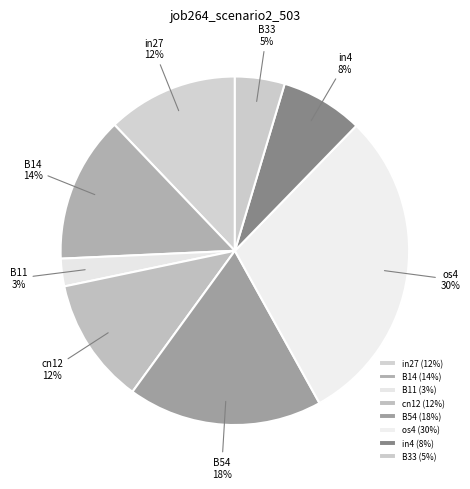

Combined, do in4 and B54 account for over 50%?

No